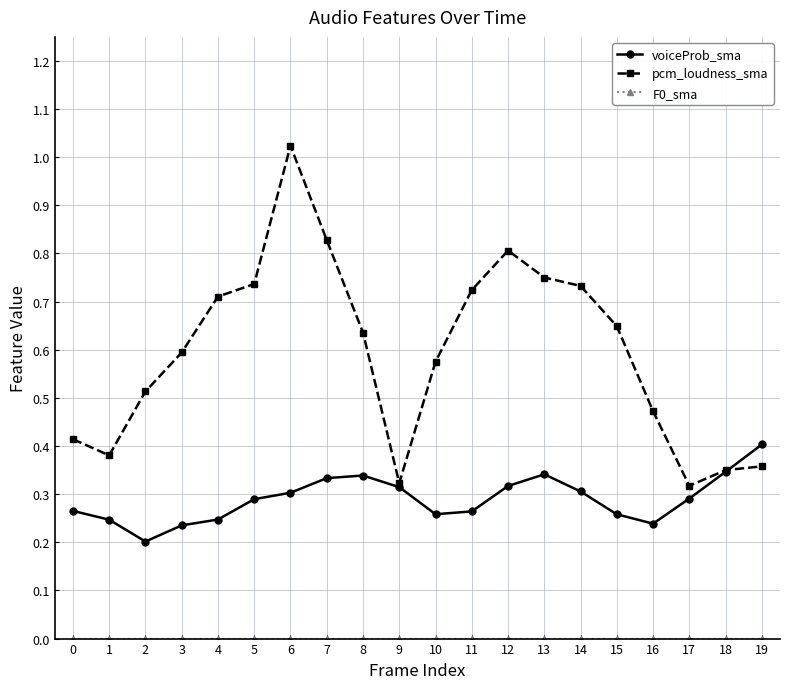

Between 3 and 16, which series saw the biggest shift?

pcm_loudness_sma